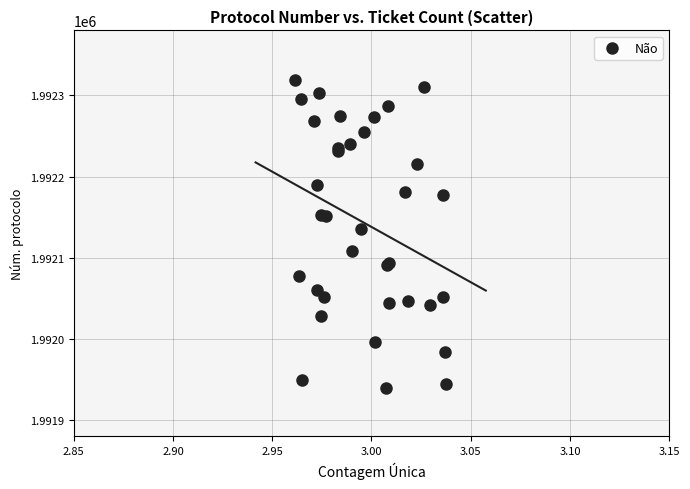

What Y value in the scatter plot is closest to 1992129?

1992135